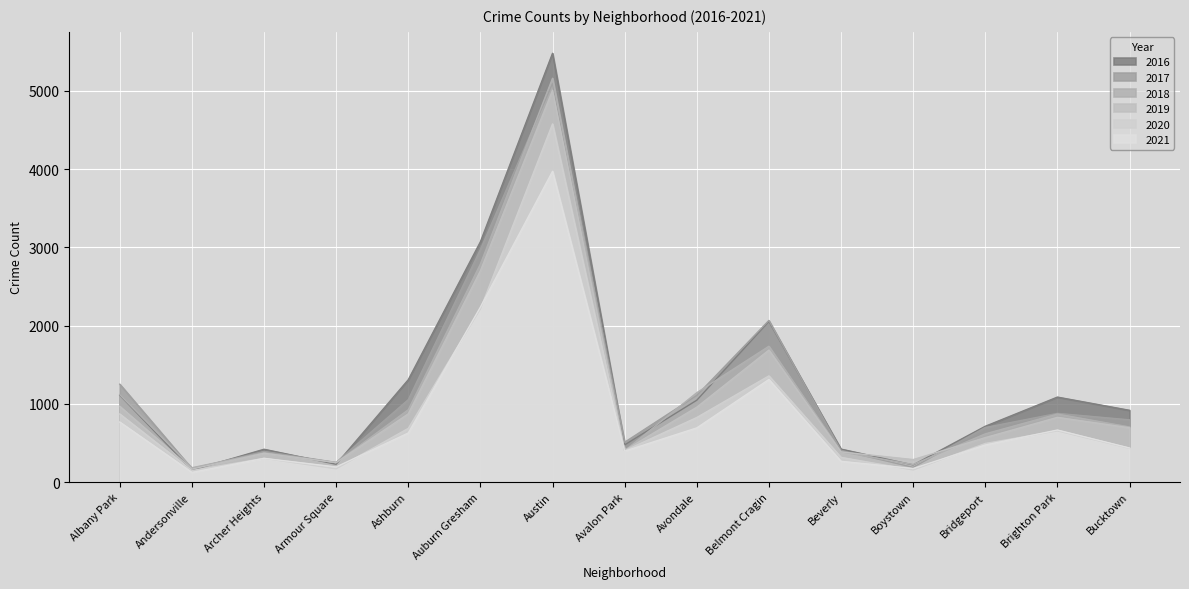

Is the value of 2020 at Bridgeport greater than the value of 2018 at Brighton Park?

No